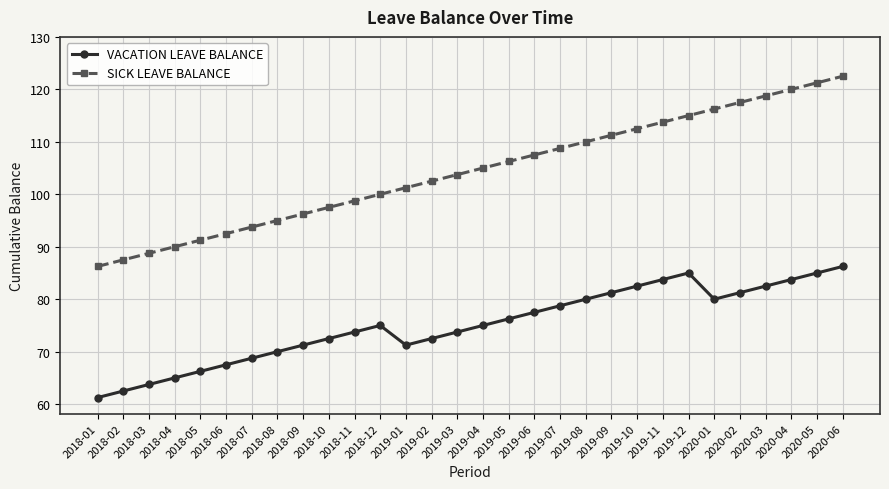

Does the chart have visible grid lines?

Yes